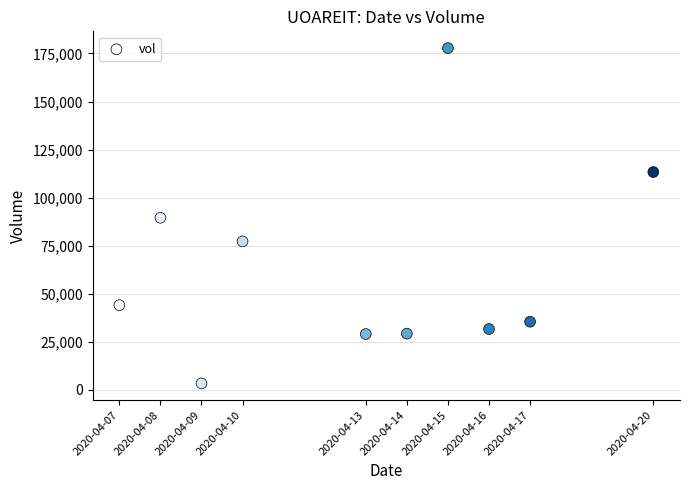

What is the average X value?

1586727360